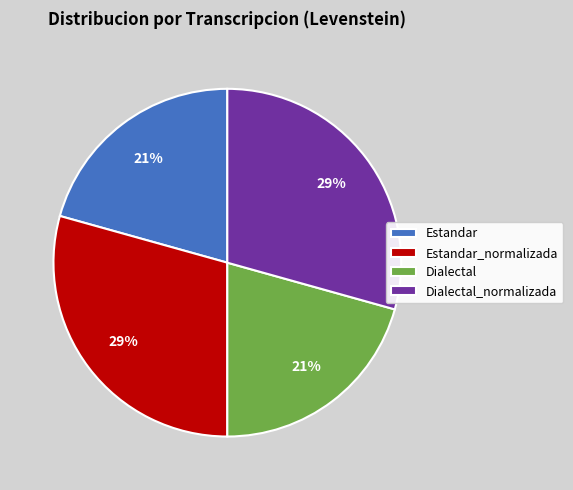

True or false: Estandar accounts for 21% of the total.

True